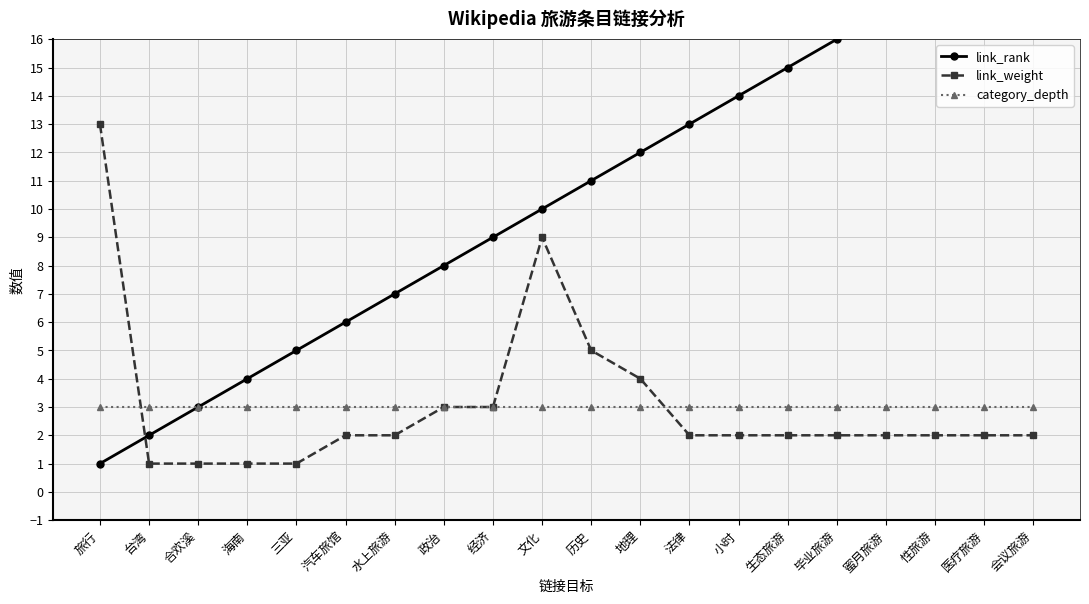

What is the difference between the highest and lowest values at 经济?

6